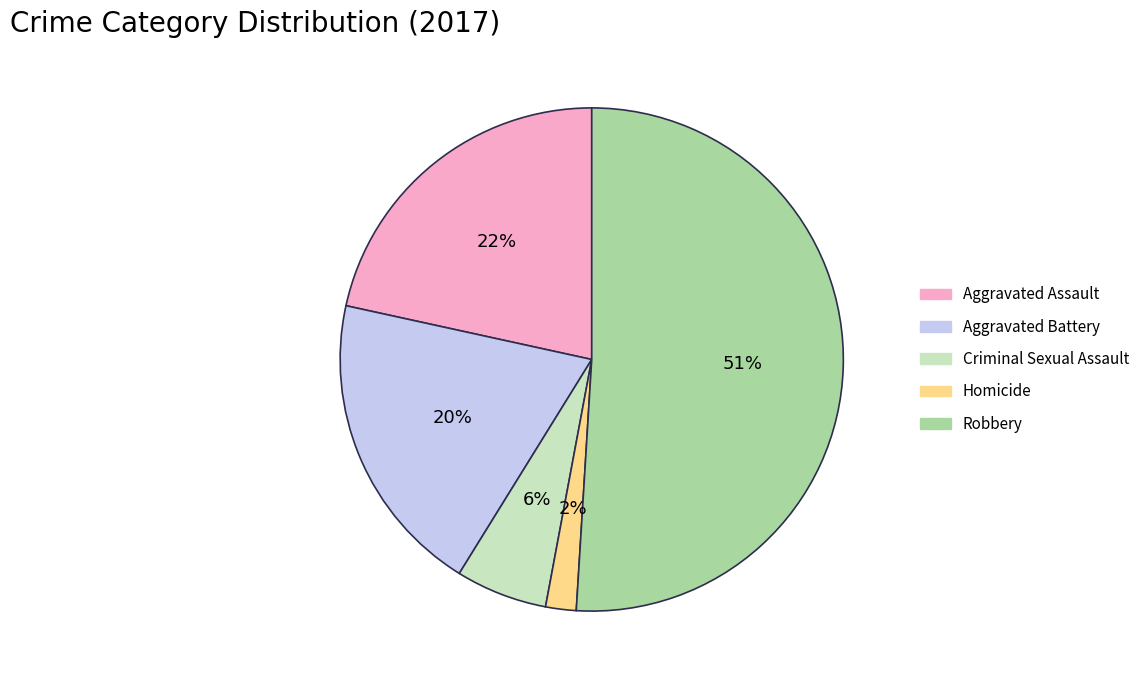

Count the number of slices in the pie.

5